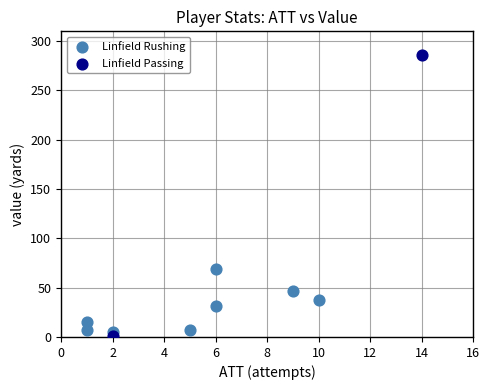

What are all the series names shown in the legend?

Linfield Rushing, Linfield Passing